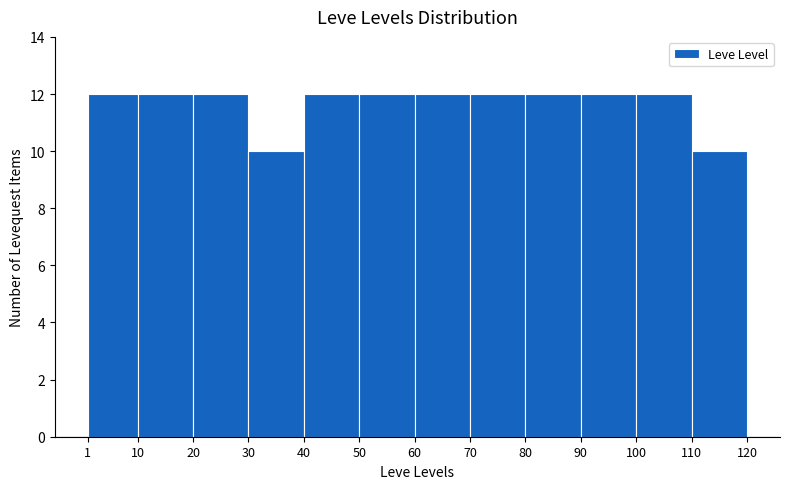

Reading left to right, transcribe this chart: for each bar, give the range it covers on the x-axis and its height. The values are not printed on the chart, so give them approximately, as read against the axis.

1 to 10: 12
10 to 20: 12
20 to 30: 12
30 to 40: 10
40 to 50: 12
50 to 60: 12
60 to 70: 12
70 to 80: 12
80 to 90: 12
90 to 100: 12
100 to 110: 12
110 to 120: 10